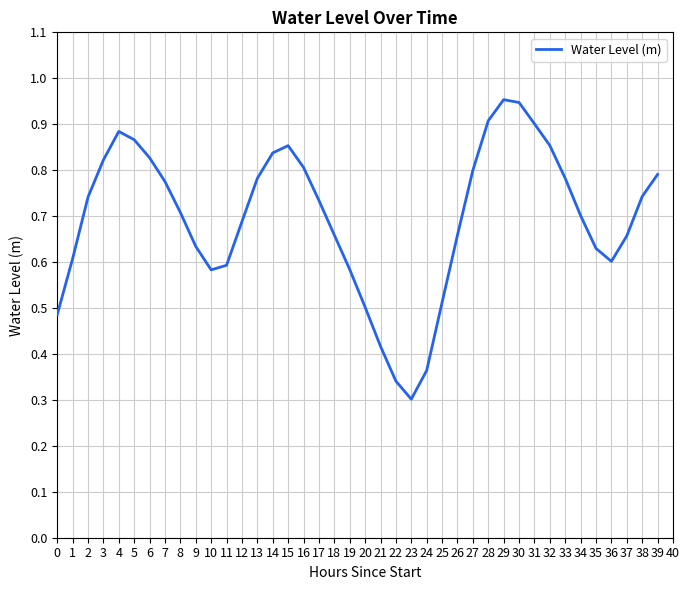

Which label corresponds to the smallest value in the chart?

23